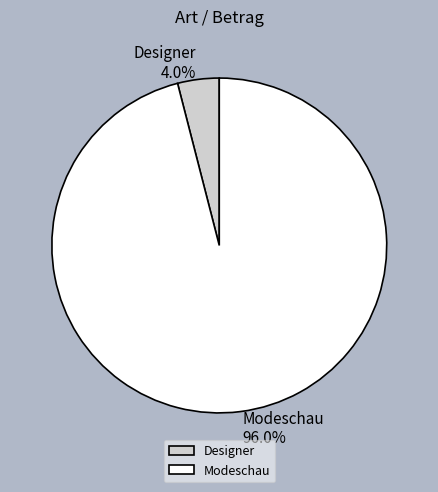

To the nearest percent, what portion does Designer represent?

4%